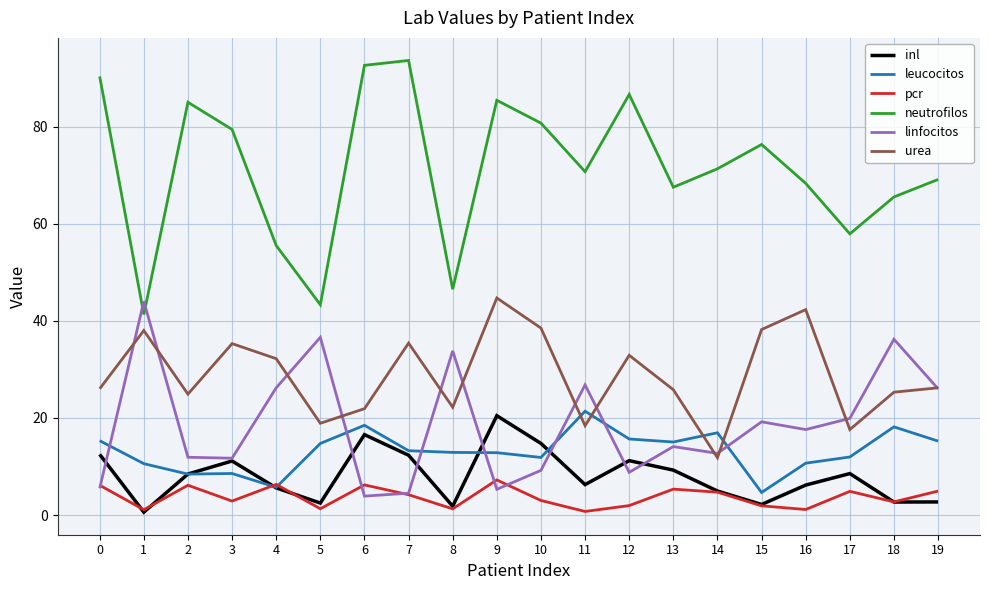

What is the average value of the leucocitos series?

13.1